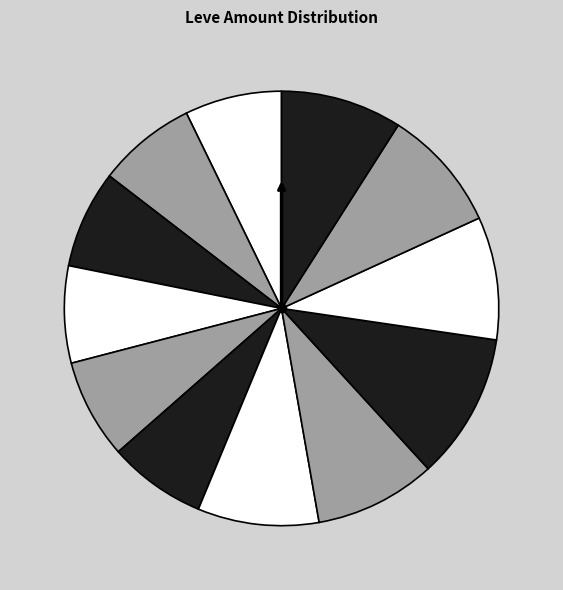

How many slices are in this pie chart?

12